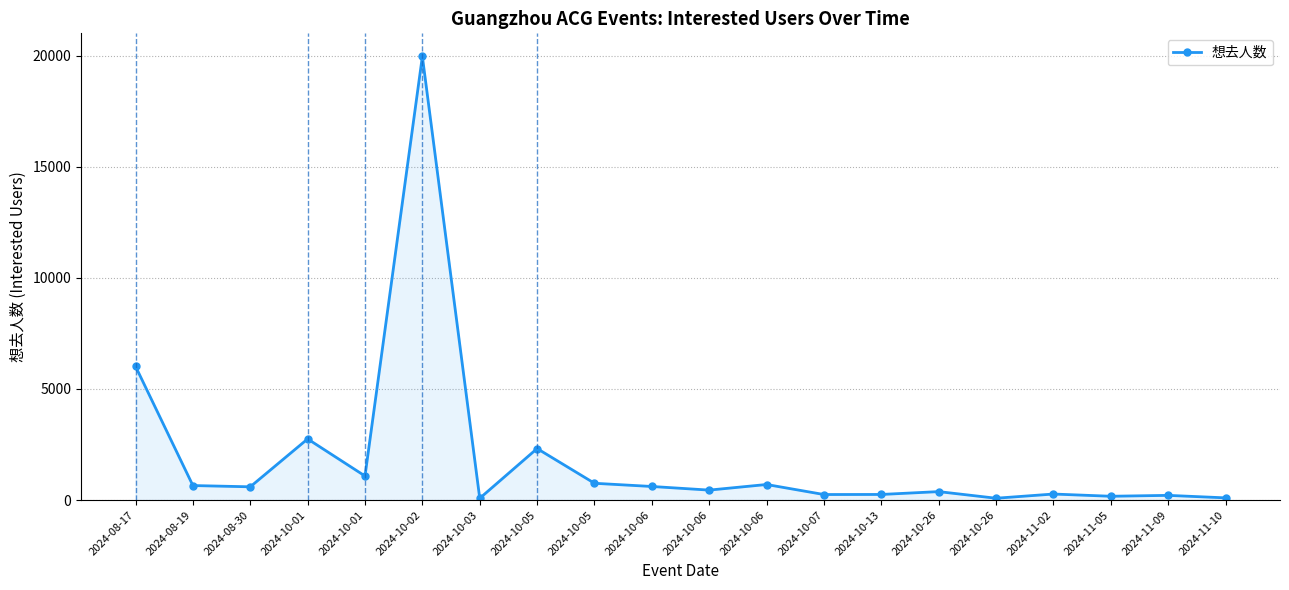

Which category has the highest value across all series?

2024-10-02